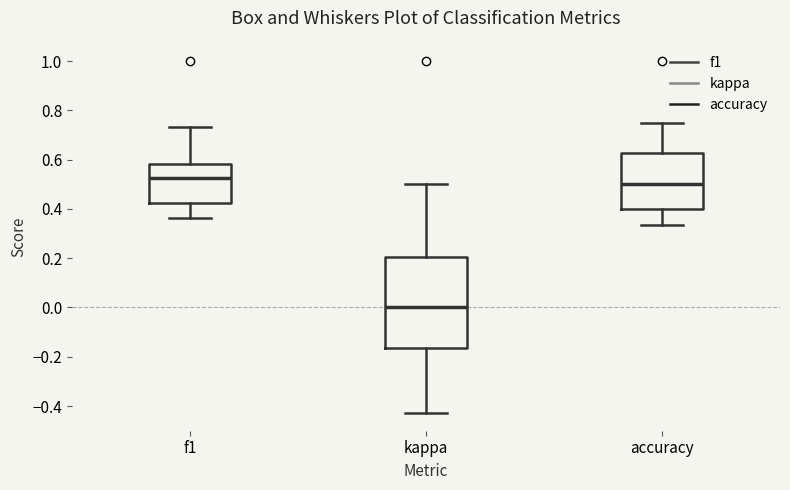

Reading left to right, read every box against the y-axis: the position of its median line, the range the box covers, and the ends of its whiskers. The values are not printed on the chart, so give them approximately, as read against the axis.

f1: median 0.52, box 0.42 to 0.58, whiskers 0.36 to 0.74
kappa: median 0.00, box -0.16 to 0.20, whiskers -0.42 to 0.50
accuracy: median 0.50, box 0.40 to 0.62, whiskers 0.34 to 0.76